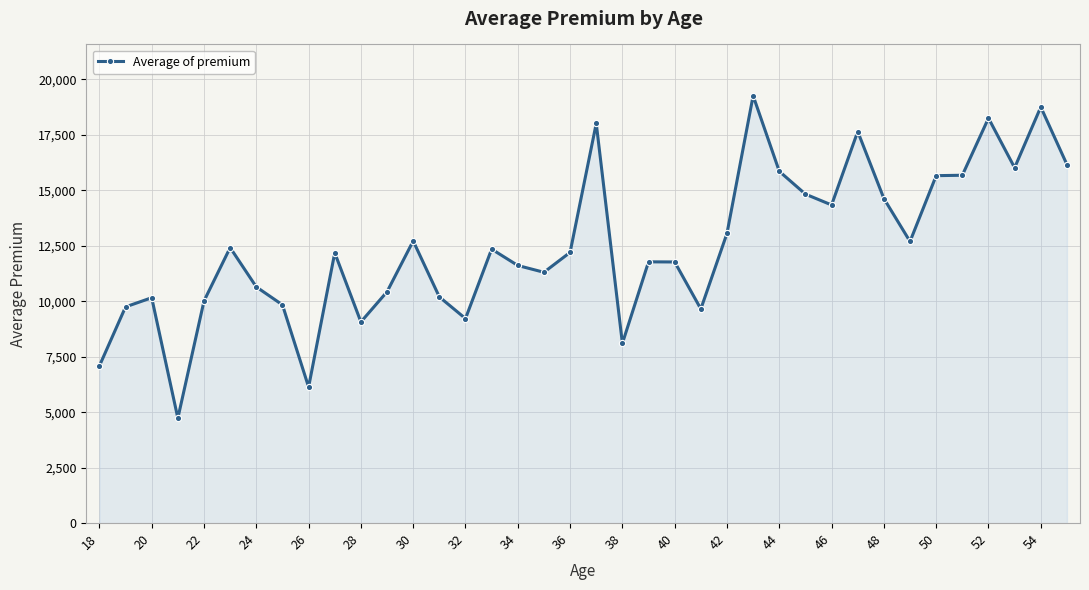

Count the number of values greater than 12204.

19